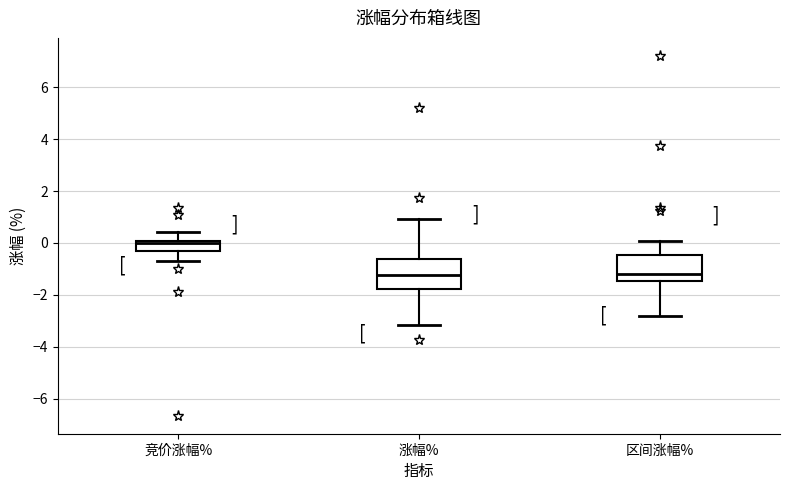

Reading left to right, read every box against the y-axis: the position of its median line, the range the box covers, and the ends of its whiskers. The values are not printed on the chart, so give them approximately, as read against the axis.

竞价涨幅%: median 0.0 (just below the box's upper edge), box -0.2 to 0.0, whiskers -0.6 to 0.4
涨幅%: median -1.2, box -1.8 to -0.6, whiskers -3.2 to 1.0
区间涨幅%: median -1.2, box -1.4 to -0.4, whiskers -2.8 to 0.0